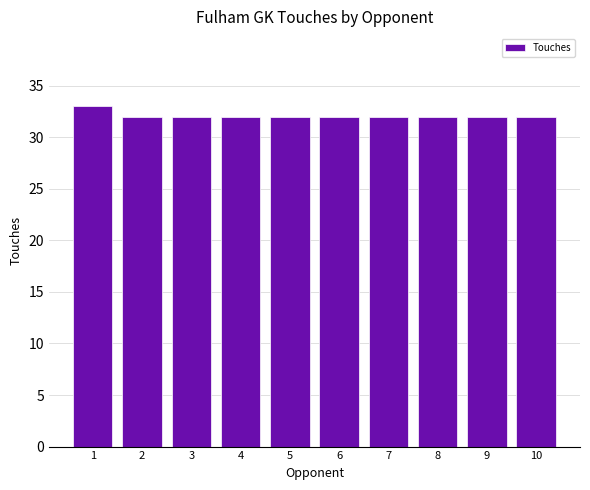

How many bars are there in total?

10